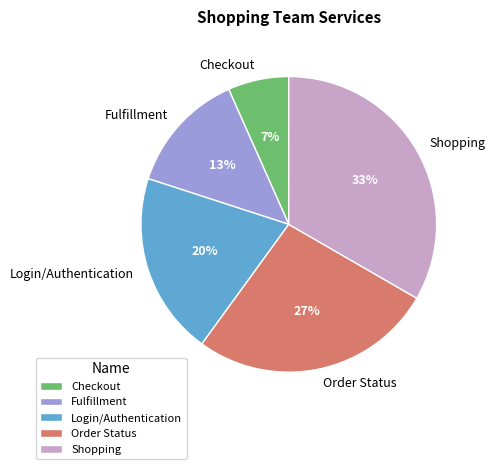

To the nearest percent, what portion does Shopping represent?

33%